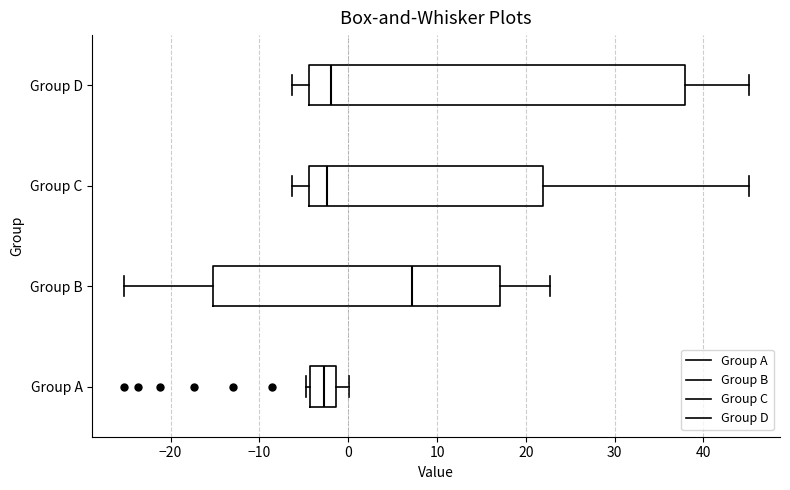

Where does the left whisker of the box for Group D end on the x-axis? The values are not printed on the chart, so give them approximately, as read against the axis.

-6